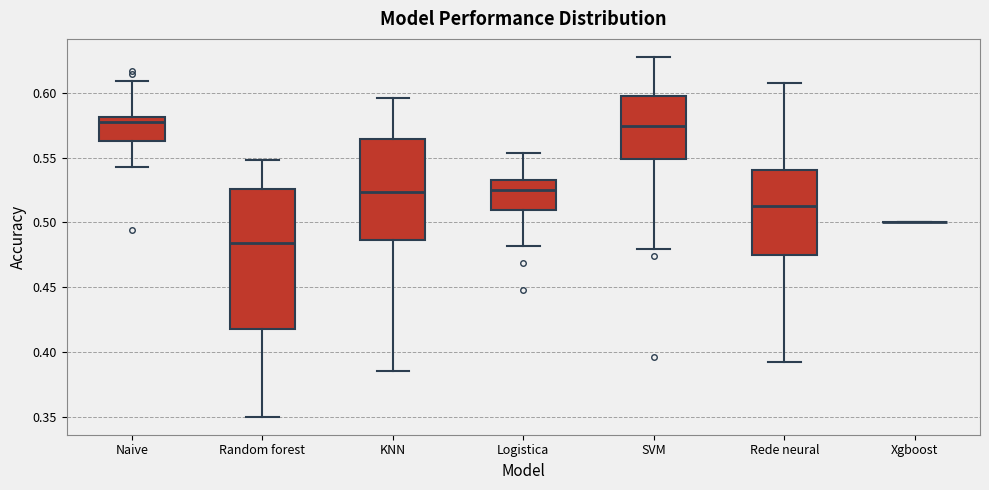

Comparing the boxes themselves (not the whiskers), which one is the tallest?

Random forest